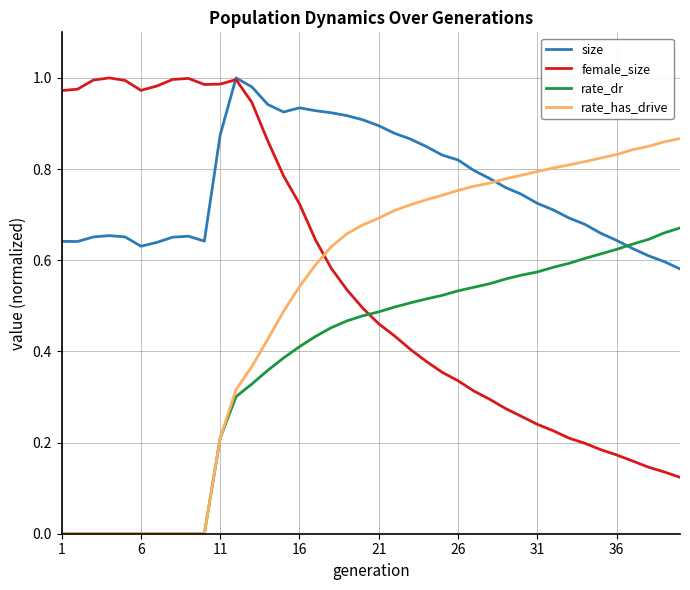

How many lines are shown in the chart?

4